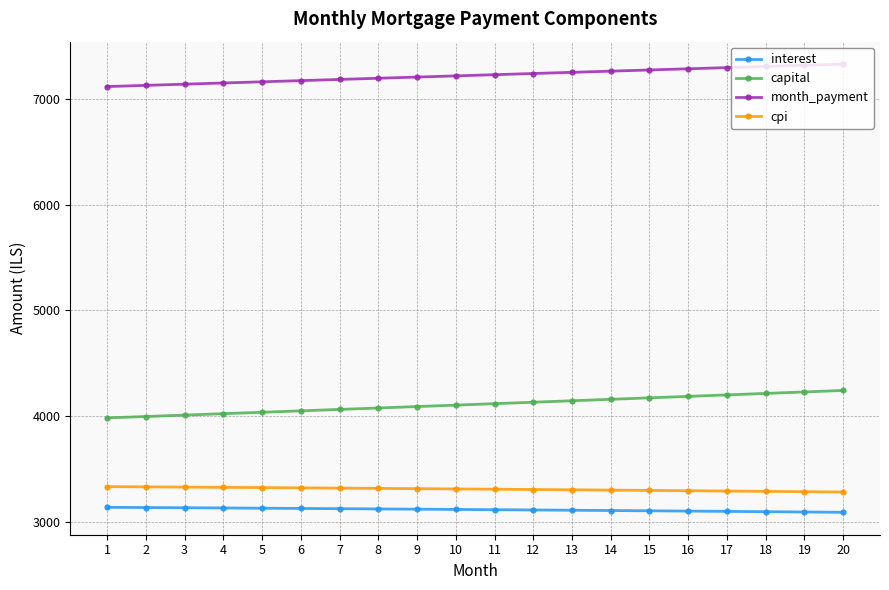

At how many categories does at least one series exceed 5228?

20